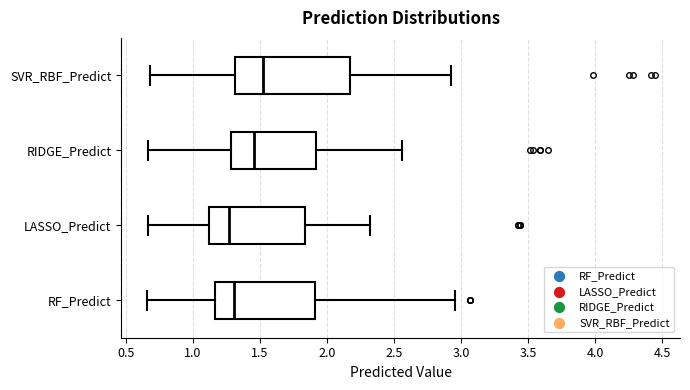

Which box is the widest, from its left edge to its right edge?

SVR_RBF_Predict